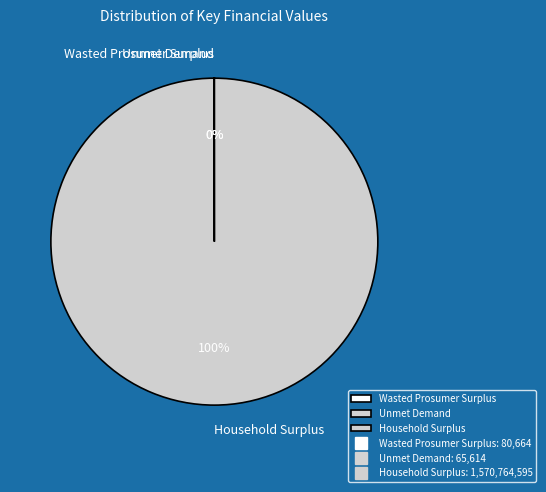

Is it true that Household Surplus is 100% of the pie?

True